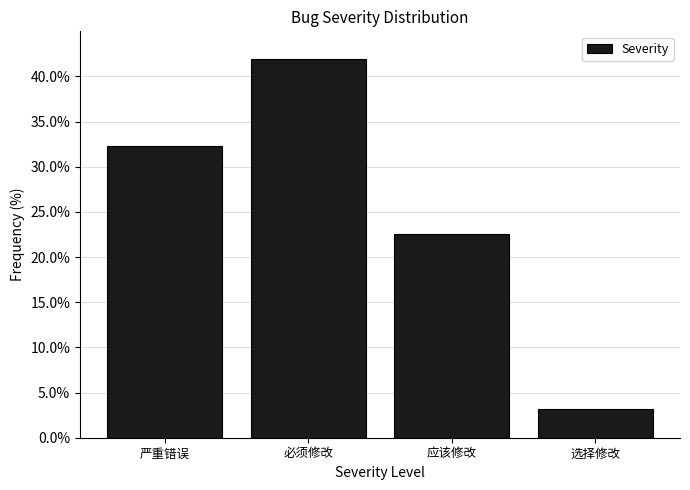

Reading left to right, extract all data points from this chart.

32.3	41.9	22.6	3.2